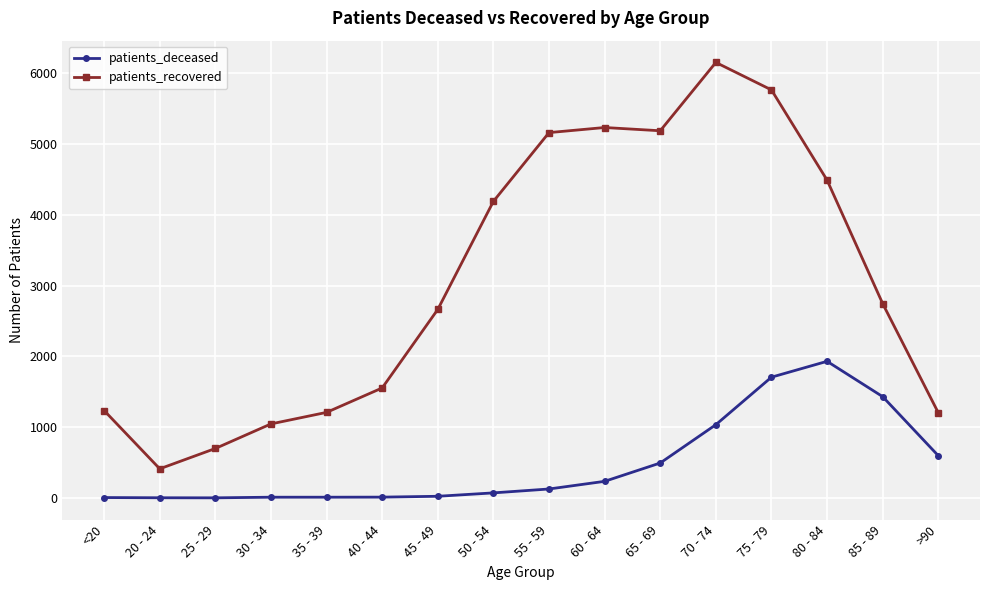

Which series has the widest spread of values?

patients_recovered